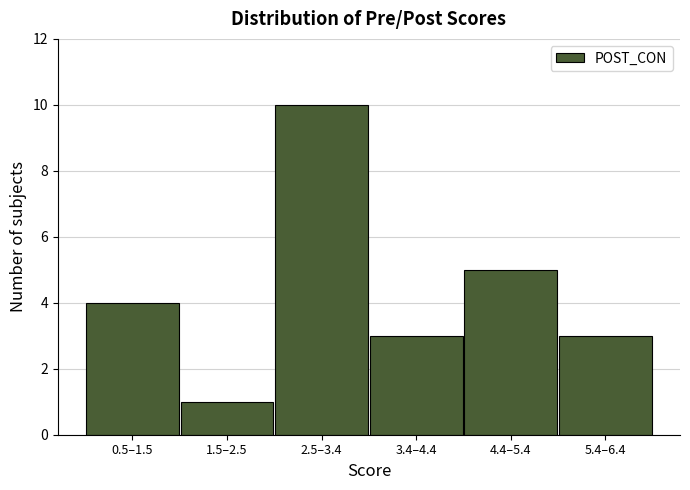

Reading right to left, list all the values displayed in this chart.

5.4–6.4=3	4.4–5.4=5	3.4–4.4=3	2.5–3.4=10	1.5–2.5=1	0.5–1.5=4